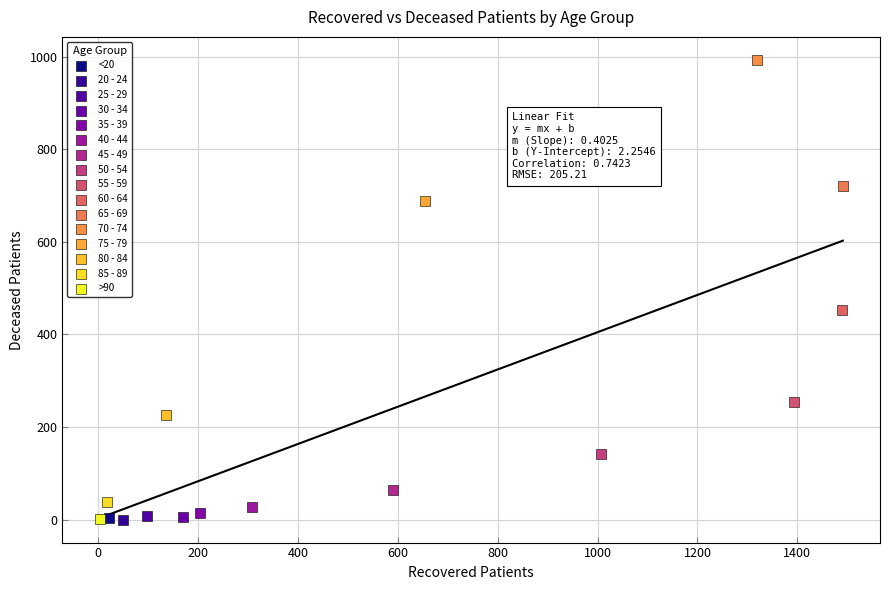

What are all the series names shown in the legend?

<20, 20 - 24, 25 - 29, 30 - 34, 35 - 39, 40 - 44, 45 - 49, 50 - 54, 55 - 59, 60 - 64, 65 - 69, 70 - 74, 75 - 79, 80 - 84, 85 - 89, >90